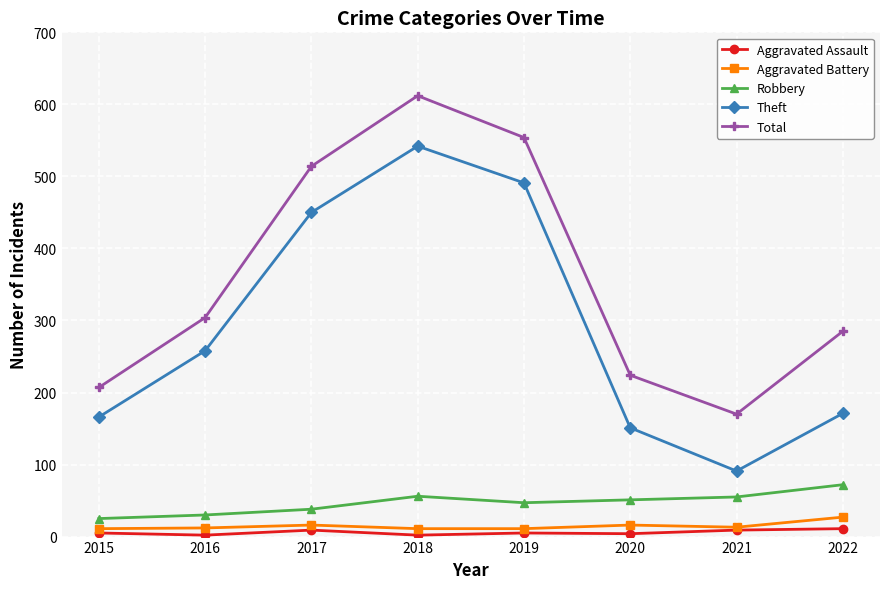

Which label corresponds to the largest value in the chart?

2018